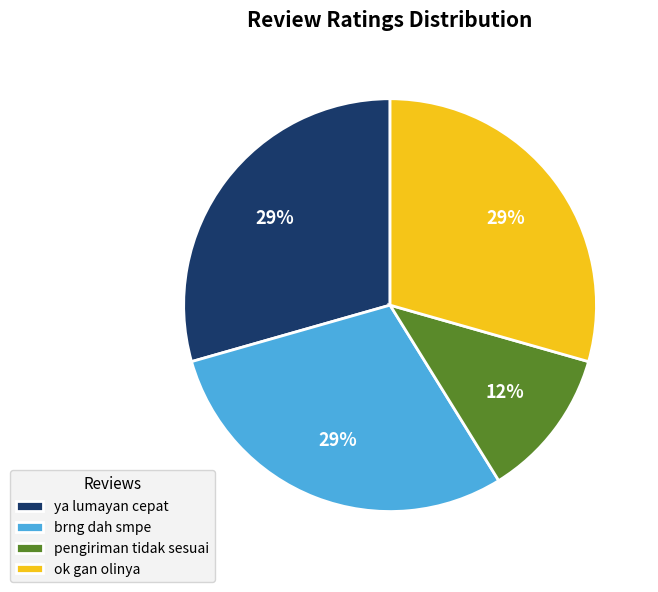

To the nearest percent, what is the combined percentage of ok gan olinya and pengiriman tidak sesuai?

41%